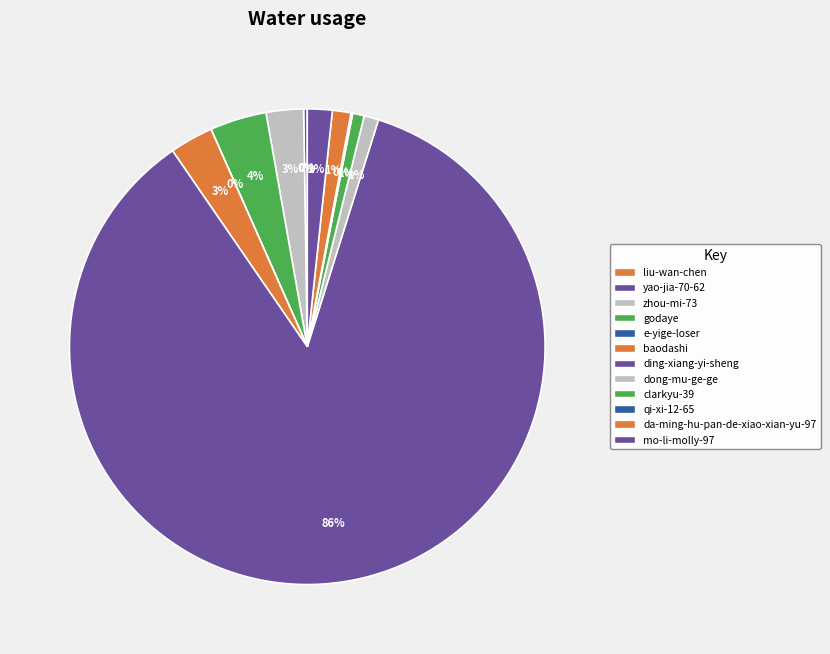

Which slice represents more than half of the pie?

ding-xiang-yi-sheng